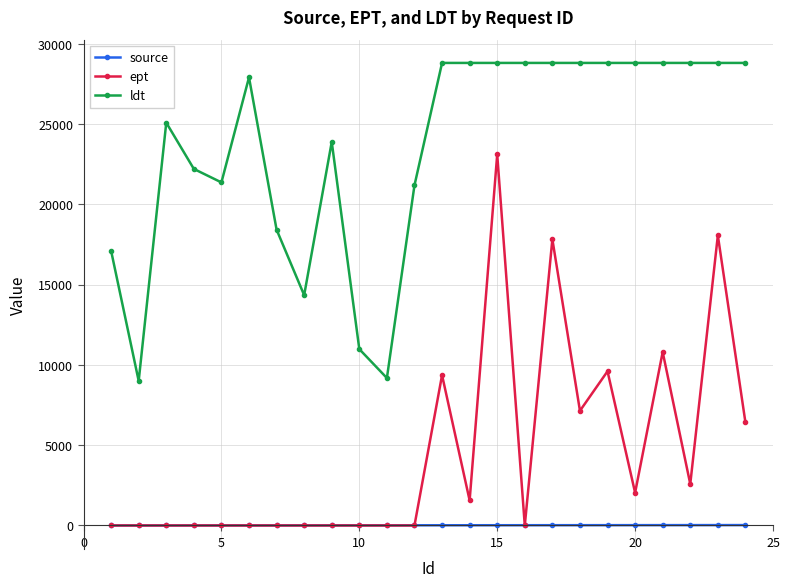

True or false: ldt and source intersect in this chart.

False